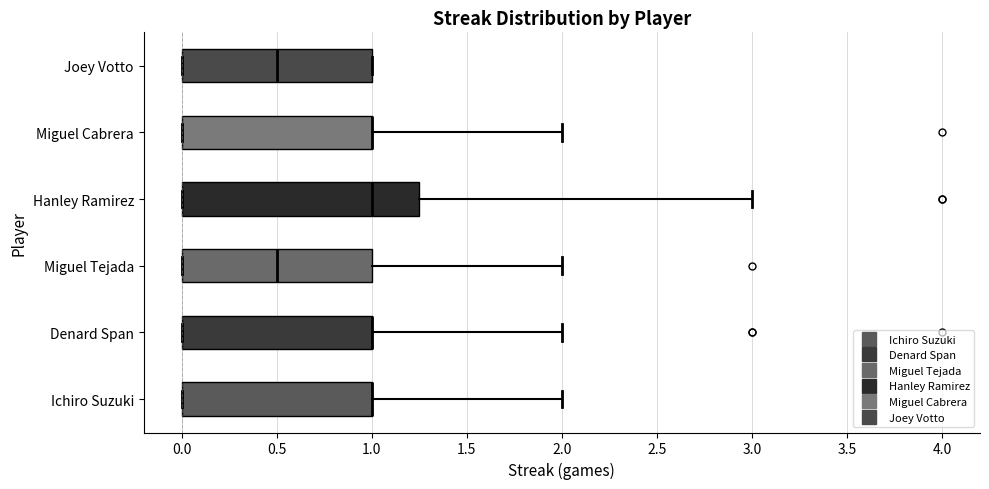

Where is the right edge of the box for Denard Span on the x-axis? The values are not printed on the chart, so give them approximately, as read against the axis.

1.00